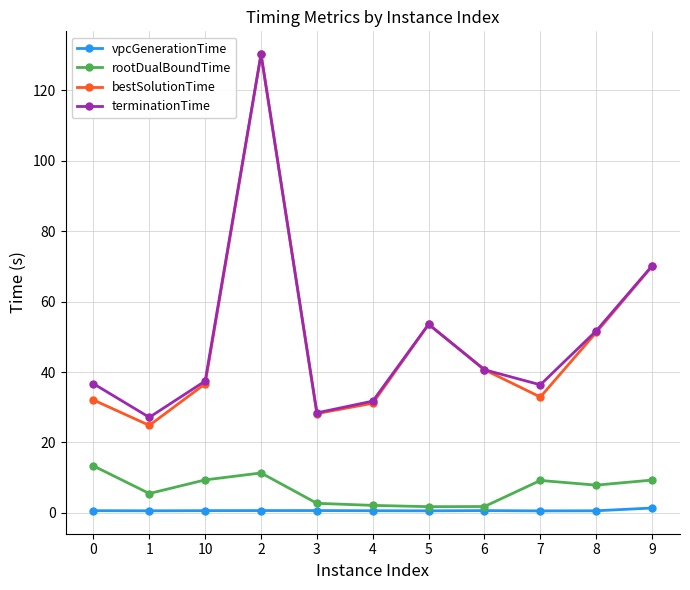

Does the chart have visible grid lines?

Yes